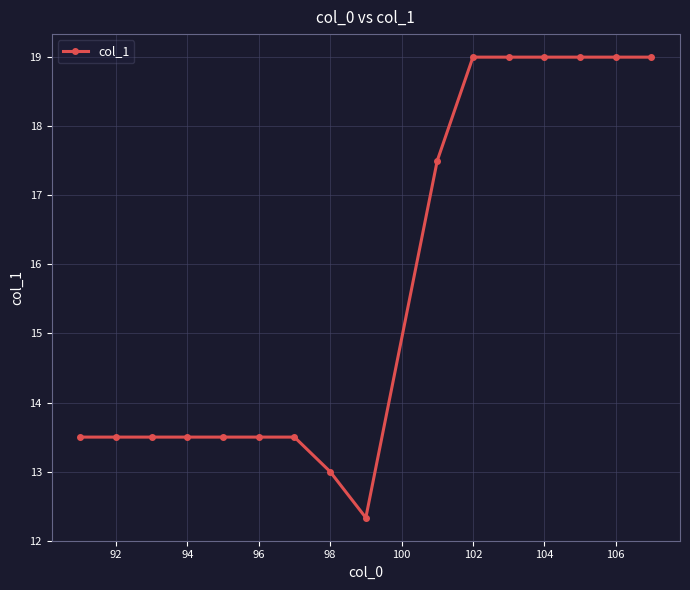

How many distinct data groups are displayed?

1